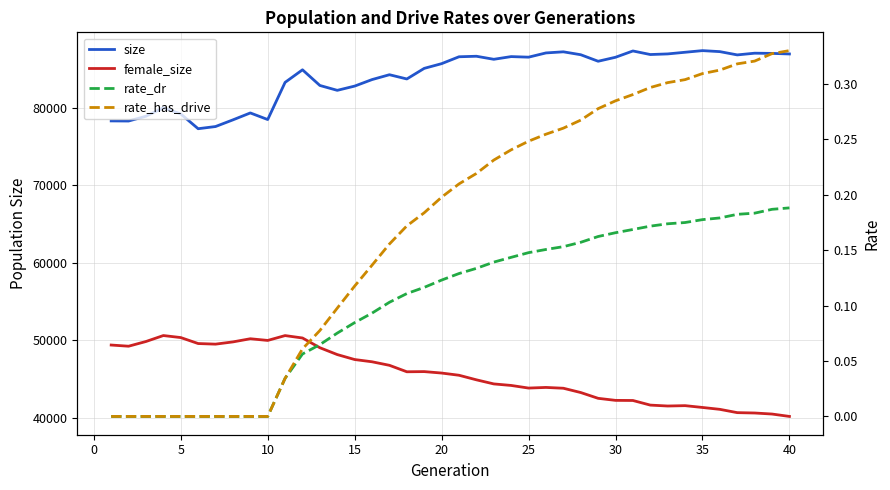

What is the highest value of the female_size series?

50624.0